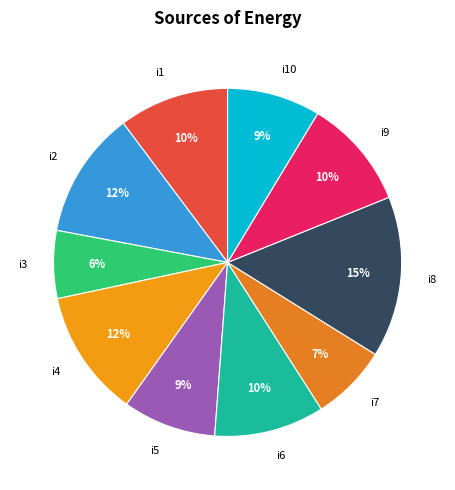

Is i2 the majority of the pie?

No